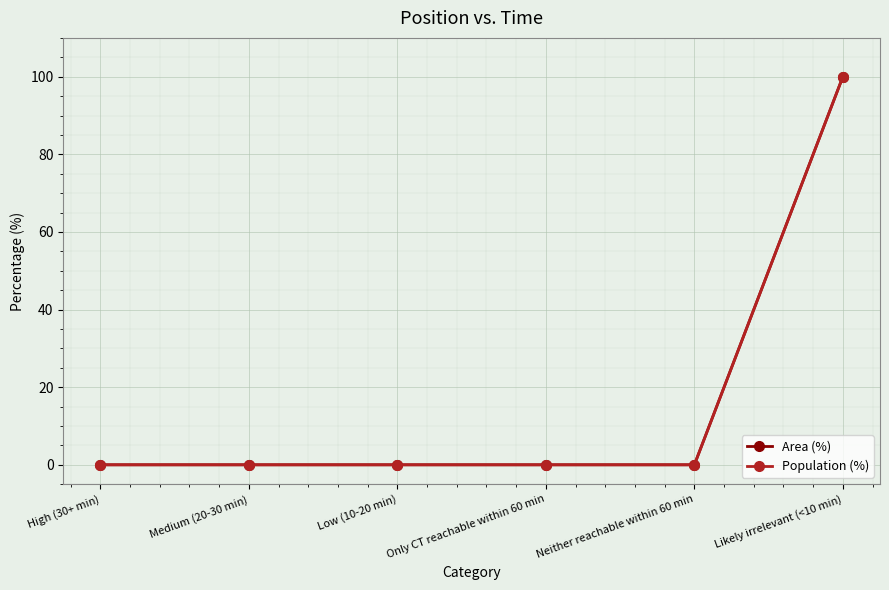

Is this an area chart (filled region under the line)?

No